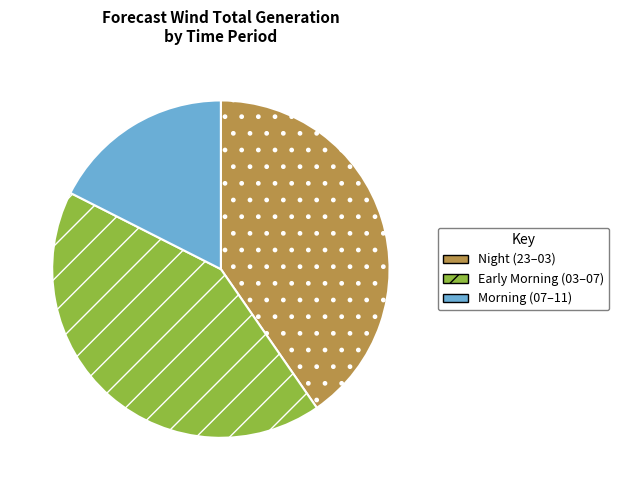

Does any single category account for the majority?

No